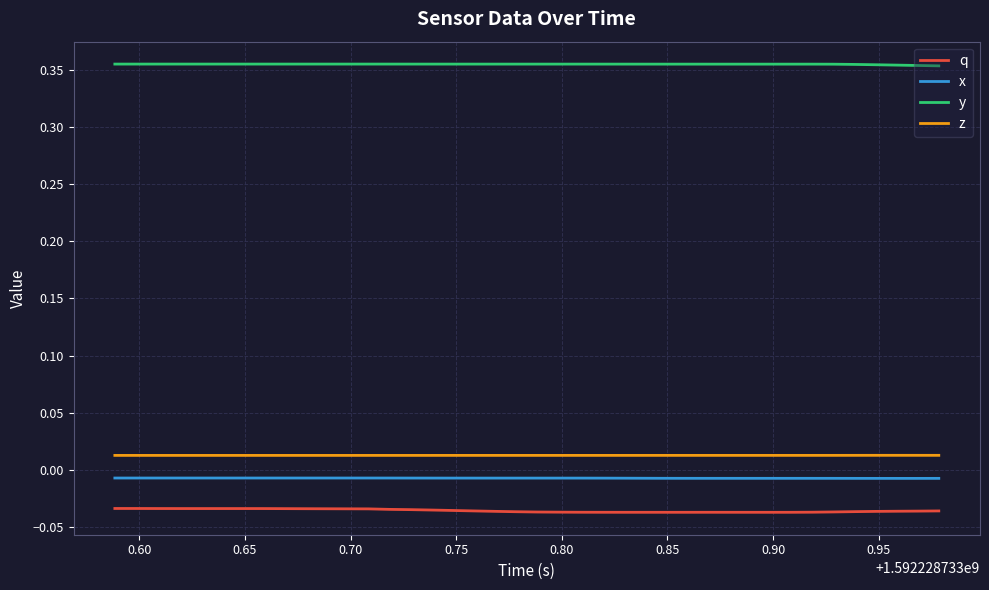

Which series has the widest spread of values?

q